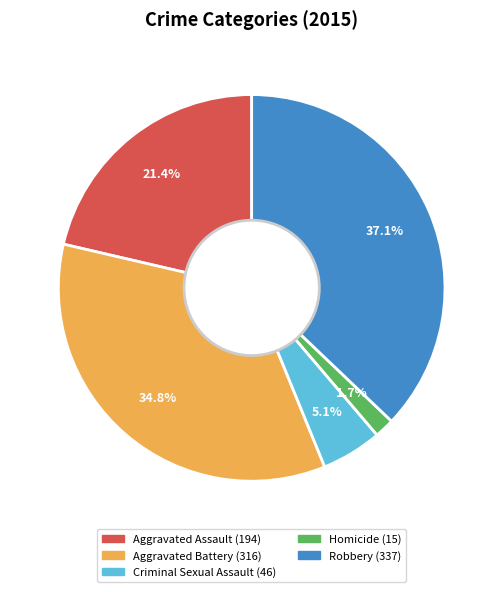

How much of the chart is everything except Robbery?

62.9%